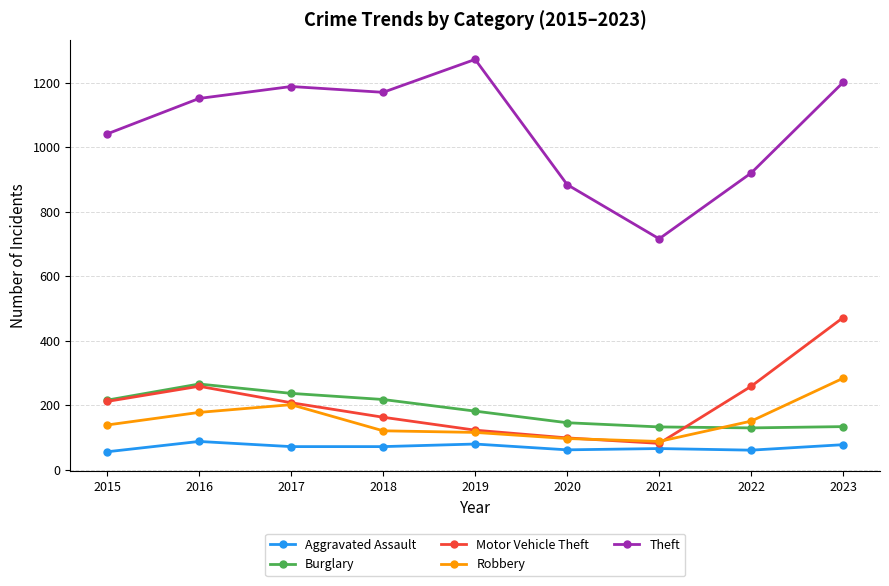

What is the smallest value displayed?

56